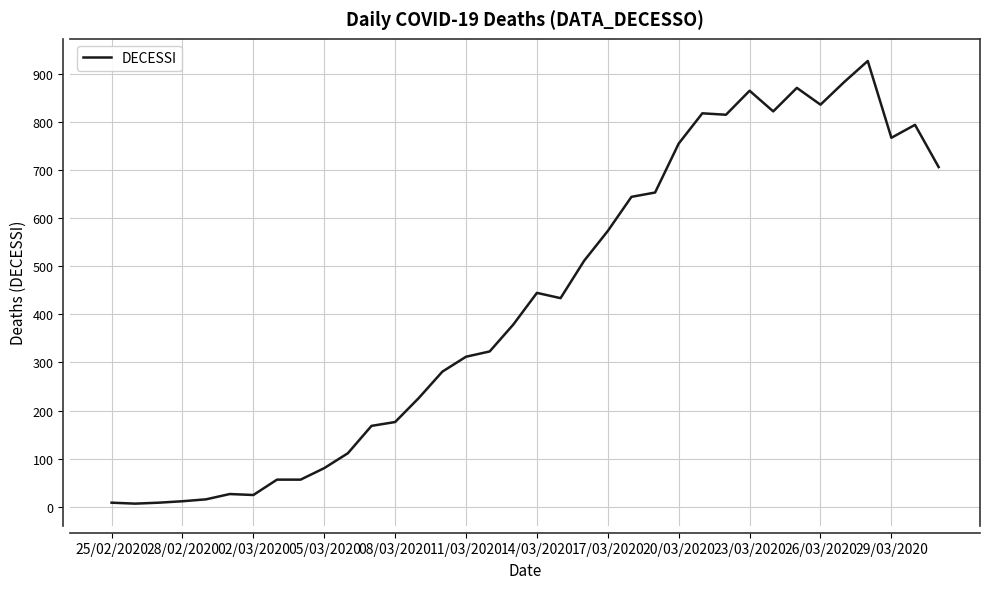

What is the difference between the maximum and minimum values?

922